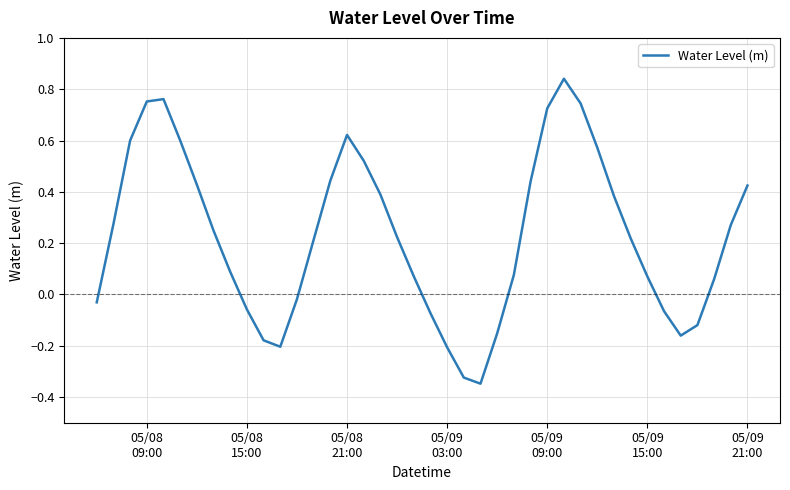

How many series are shown in this chart?

1